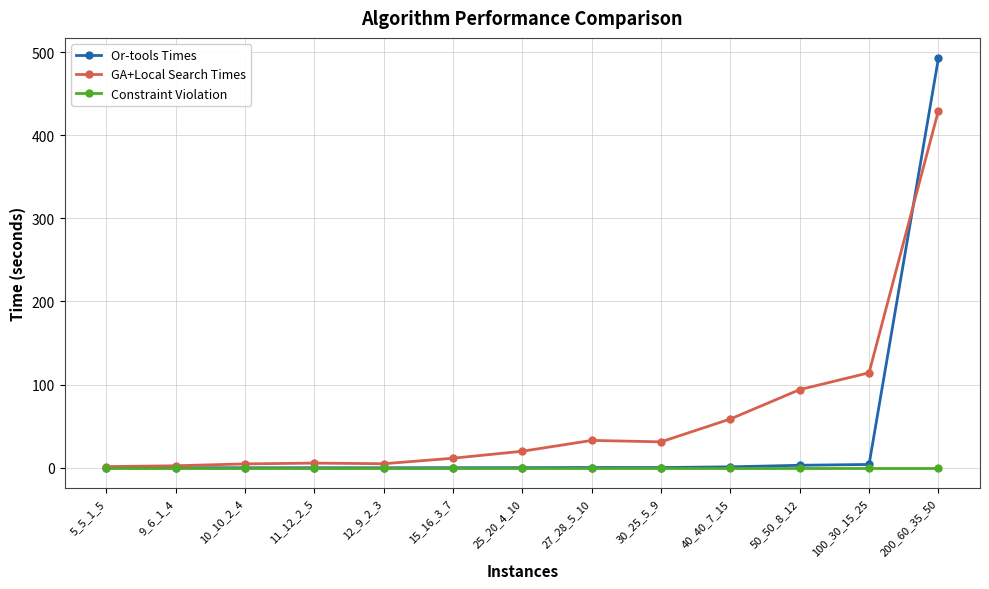

In Or-tools Times, how many points are higher than both neighbors (excluding endpoints)?

2